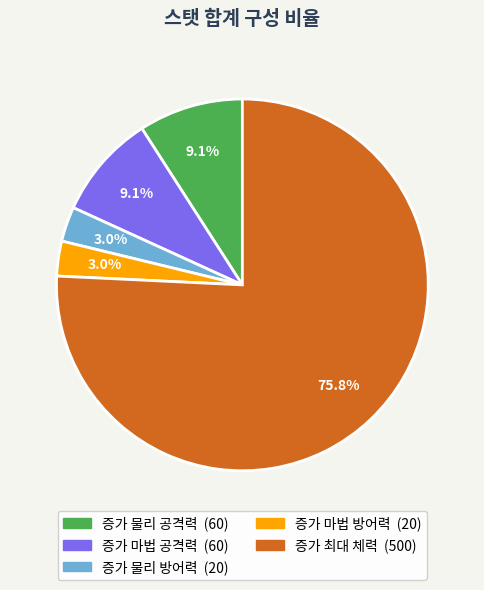

The 증가 물리 방어력 slice represents 11% of the pie. True or false?

False